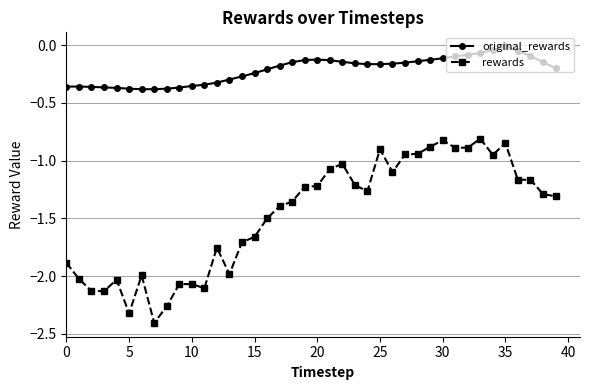

How many data points does each series have?

40